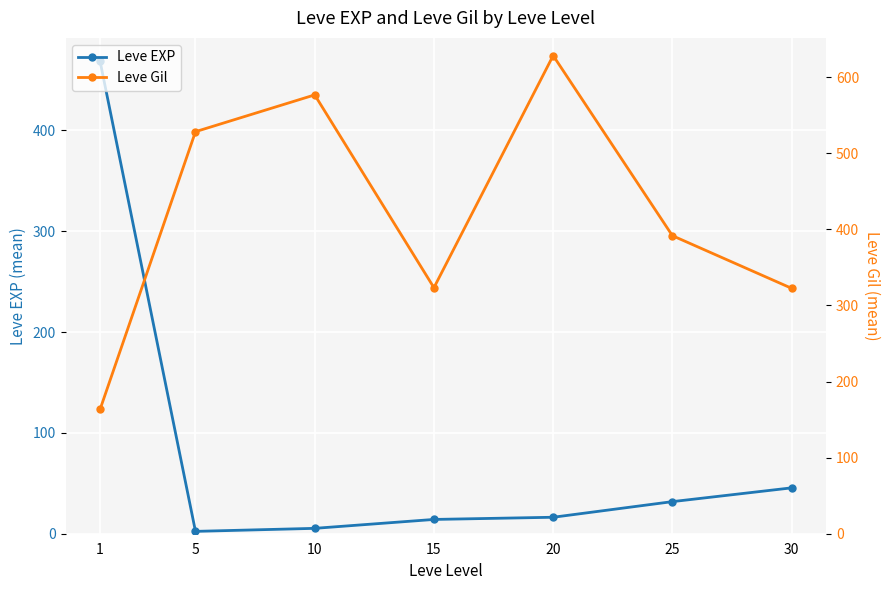

Reading right to left, extract all data points from this chart.

Leve EXP: 30=45.5	25=31.8	20=16.3	15=14.2	10=5.3	5=2.3	1=468.5
Leve Gil: 30=322.5	25=391.7	20=628.3	15=323.3	10=576.7	5=528.3	1=163.5